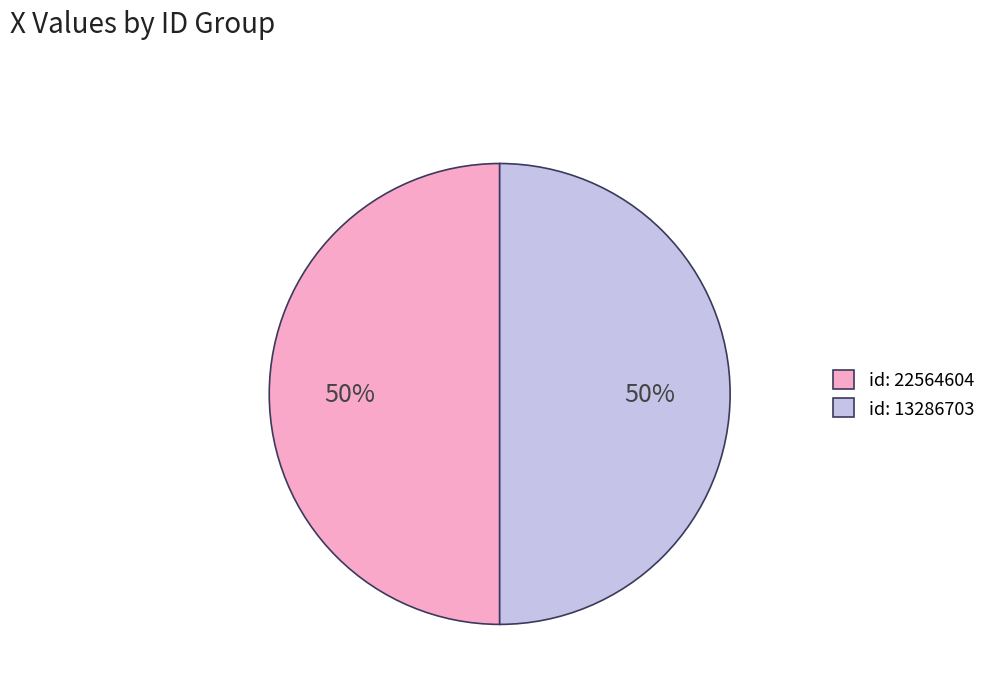

How many slices are in this pie chart?

2